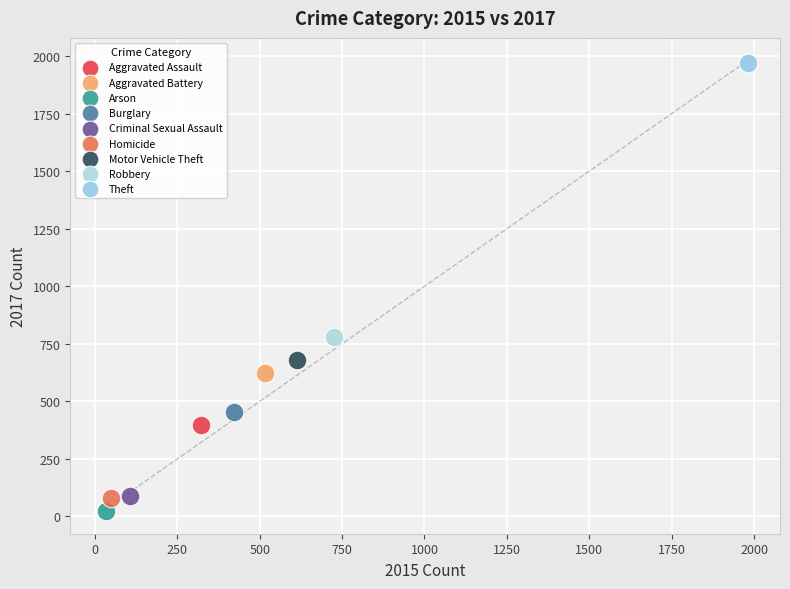

Which series reaches the minimum Y coordinate?

Arson